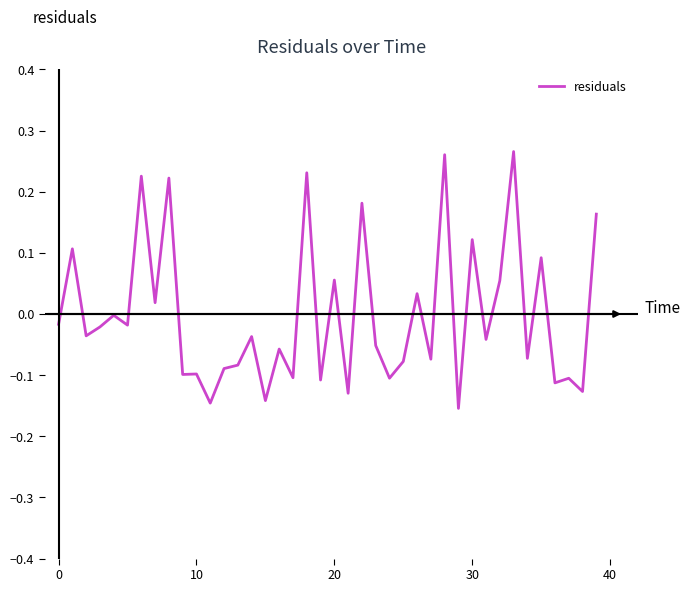

Count the number of data series in this chart.

1